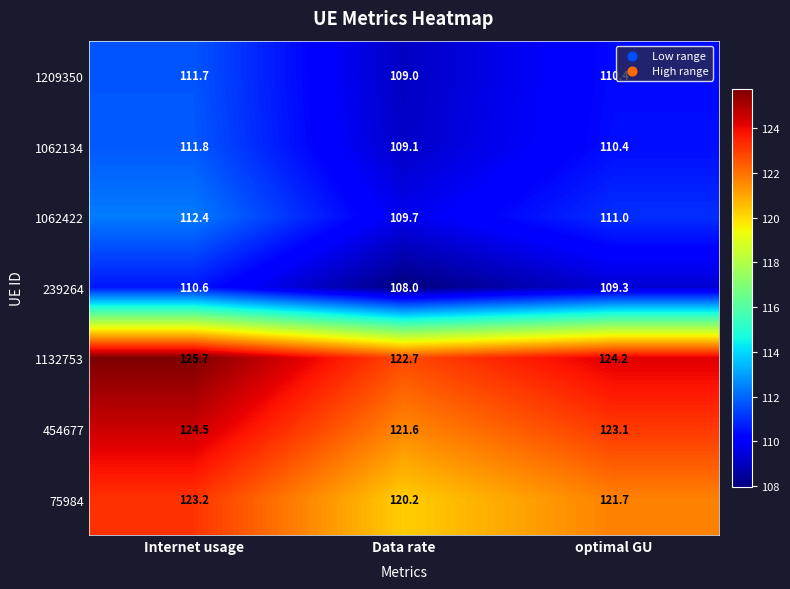

At Internet usage, list the series in order from smallest to largest.

239264, 1209350, 1062134, 1062422, 75984, 454677, 1132753